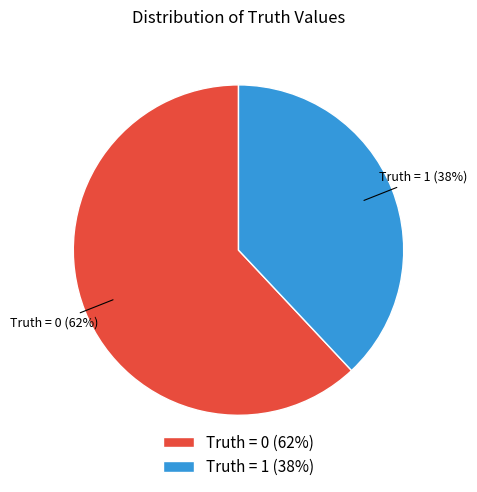

To the nearest percent, what is the average slice percentage?

50%